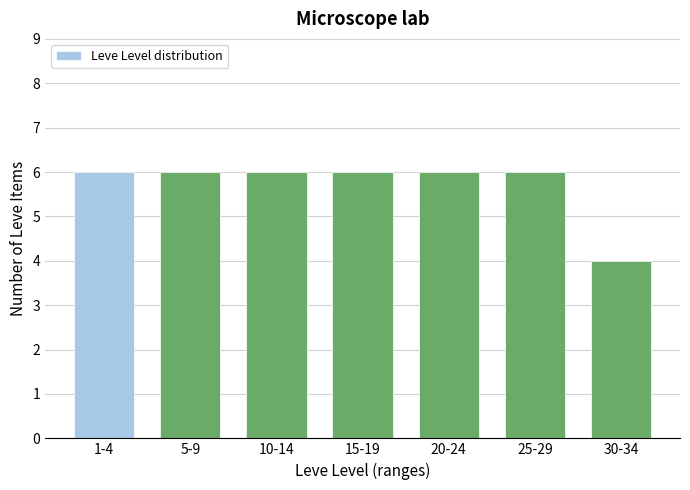

Reading left to right, extract all data points from this chart.

6	6	6	6	6	6	4